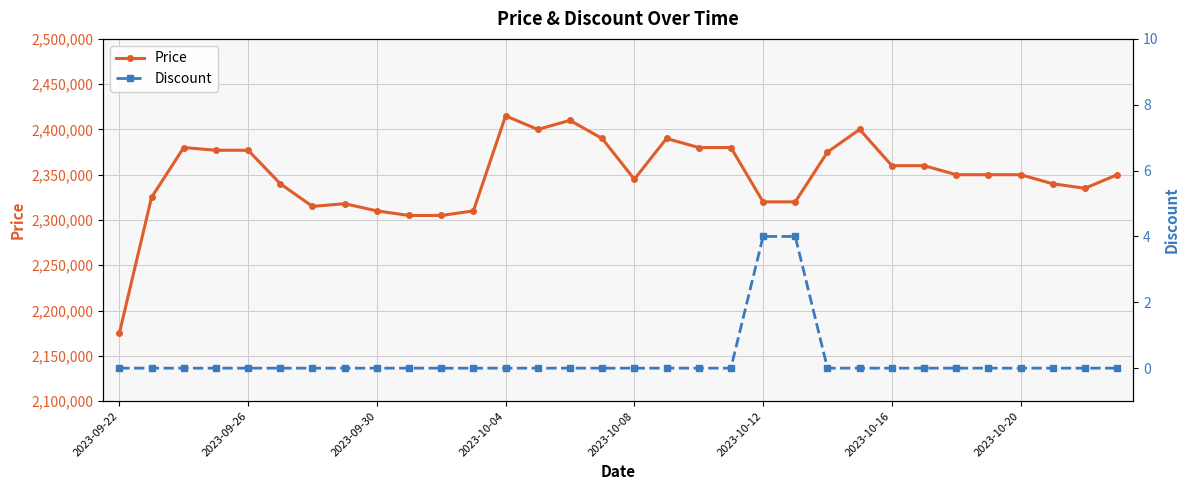

What is the maximum value shown in the chart?

2415000